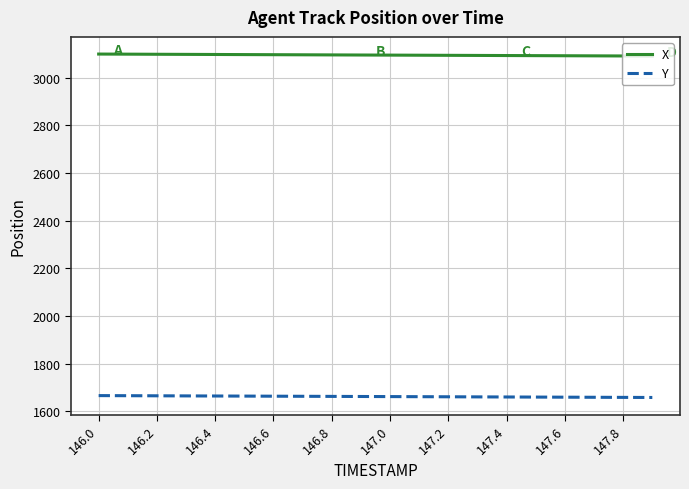

Does the chart have visible grid lines?

Yes